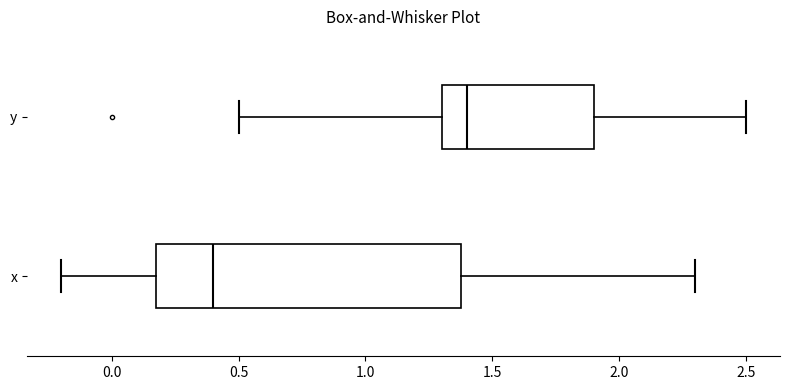

Reading bottom to top, transcribe this box plot: for each box, give where its median line is, the range the box spans, and where its two whiskers end, as read against the x-axis. The values are not printed on the chart, so give them approximately, as read against the axis.

x: median 0.4, box 0.2 to 1.4, whiskers -0.2 to 2.3
y: median 1.4, box 1.3 to 1.9, whiskers 0.5 to 2.5